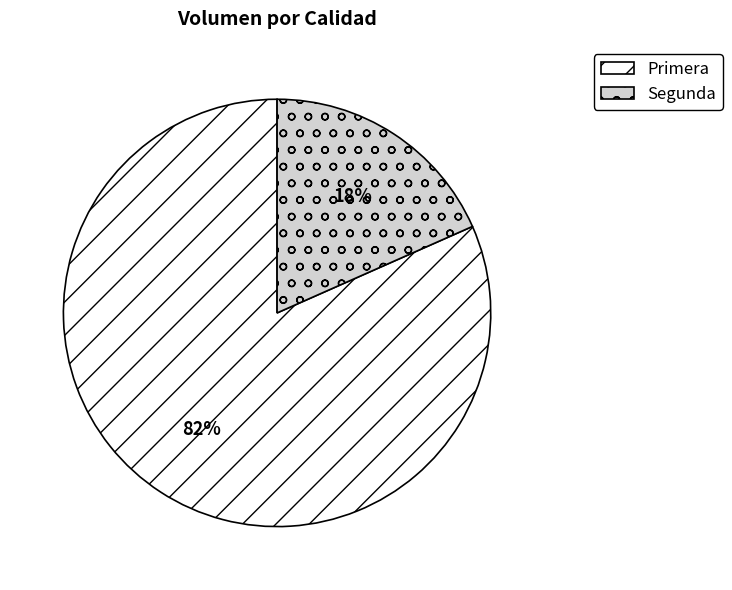

To the nearest percent, what is the average slice percentage?

50%